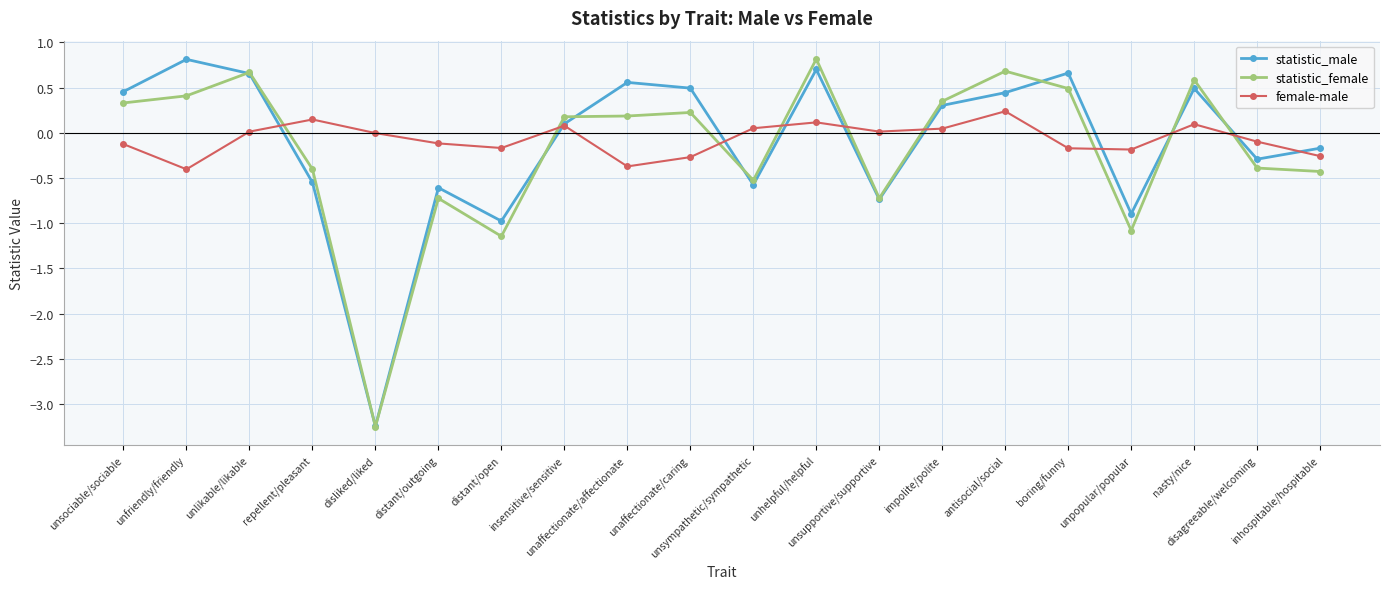

What is the value of the female-male point at the 2nd from the left?

-0.4